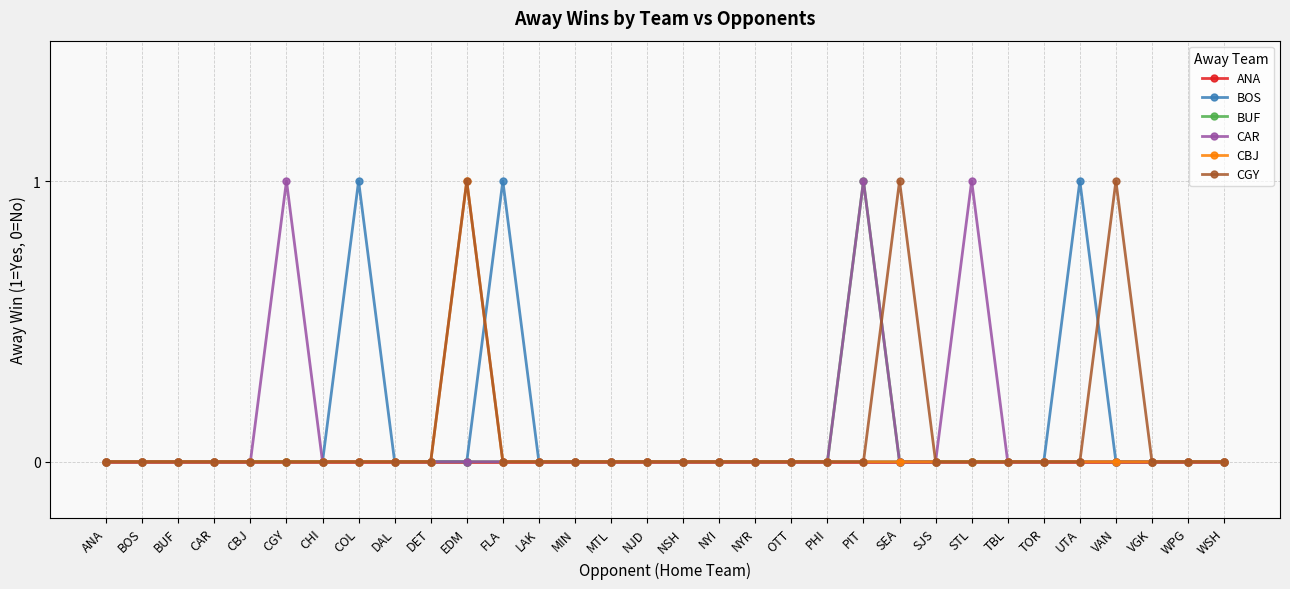

True or false: CBJ has more than 0 points higher than both neighbors.

True